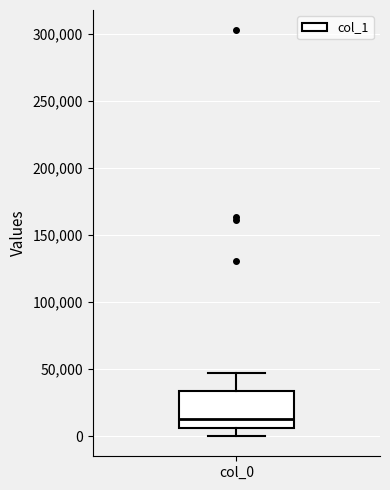

Where does the median line of the box for col_0 sit on the y-axis? The values are not printed on the chart, so give them approximately, as read against the axis.

15000